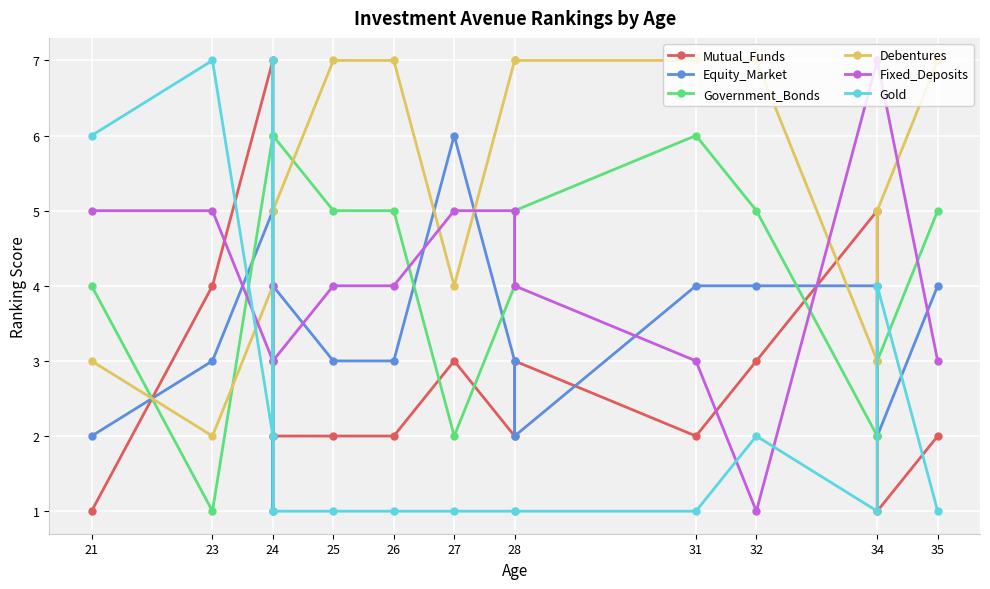

At which label is Mutual_Funds closest to 4?

23